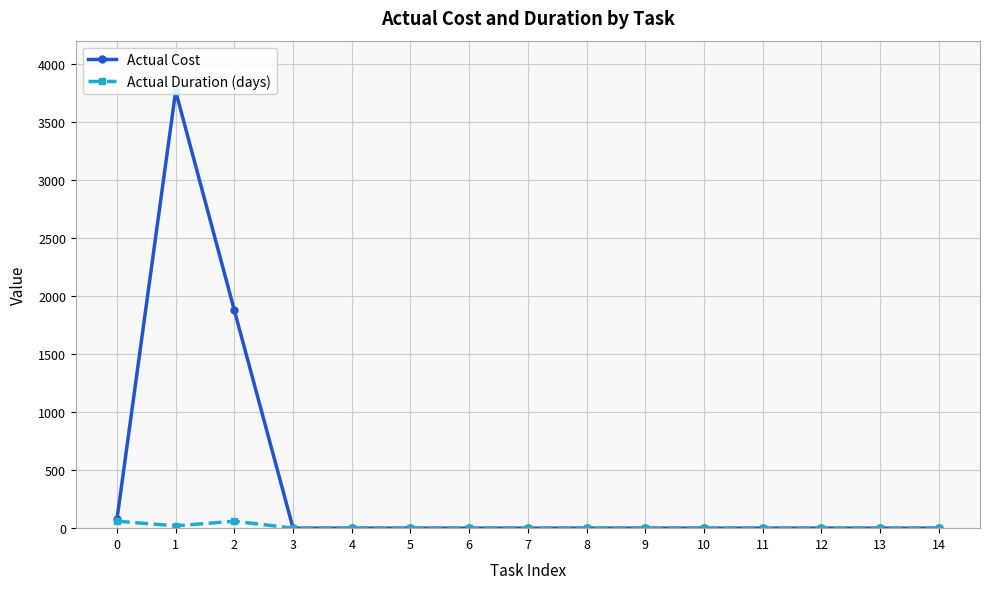

True or false: Actual Cost has more than 2 interior local peaks.

False